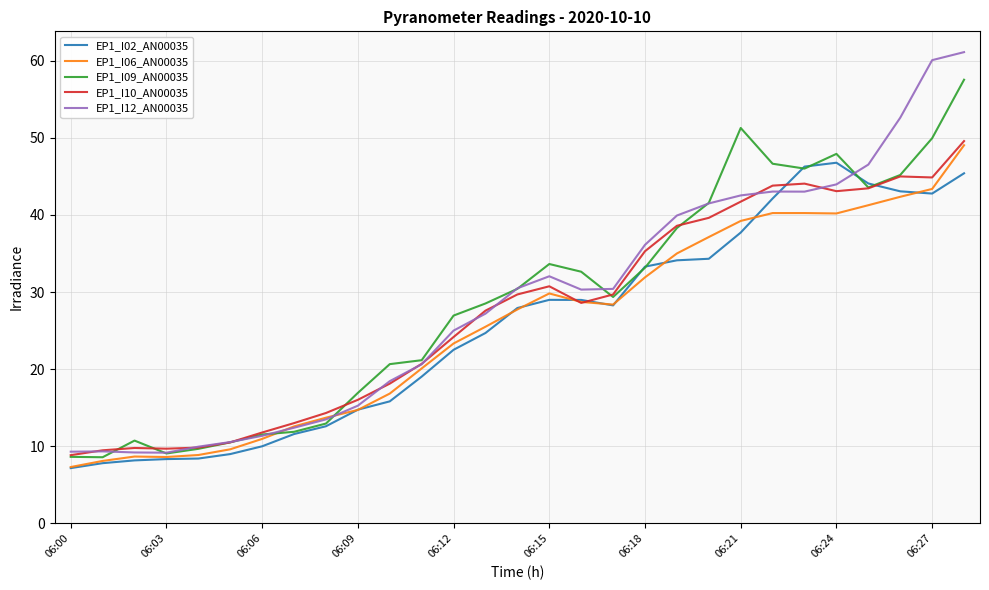

Which series has the largest range (max minus min)?

EP1_I12_AN00035